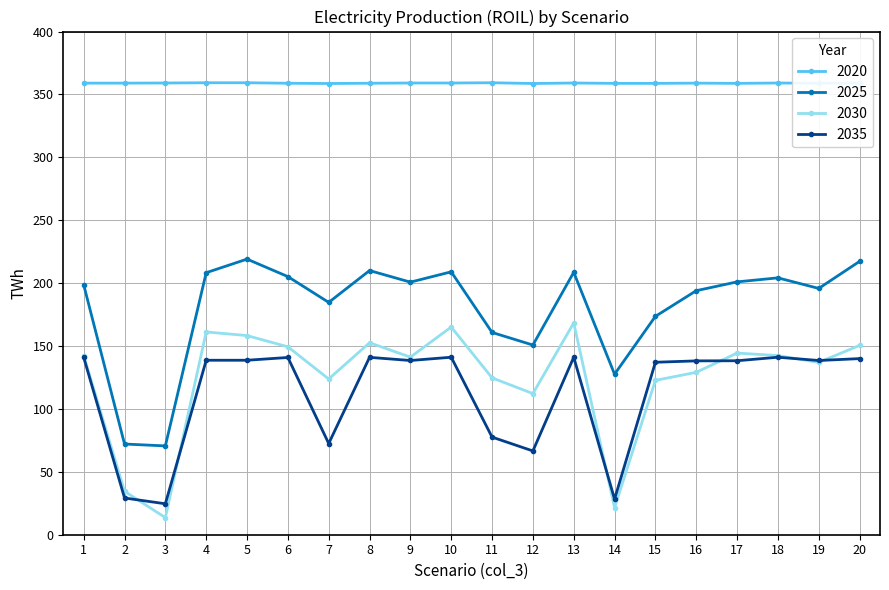

At how many categories does at least one series exceed 64?

20